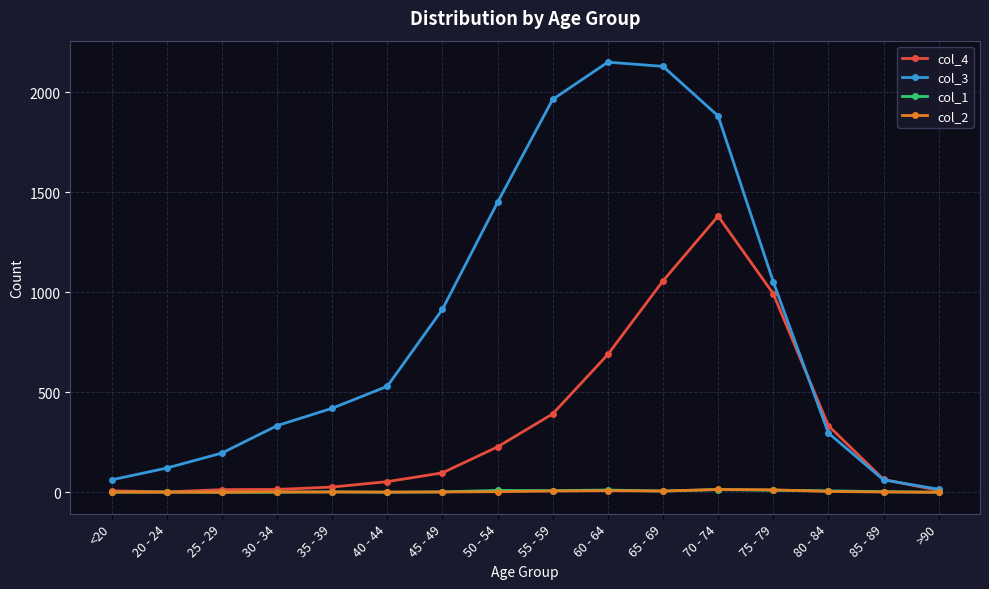

True or false: col_3 has a value of 333 at 30 - 34.

True